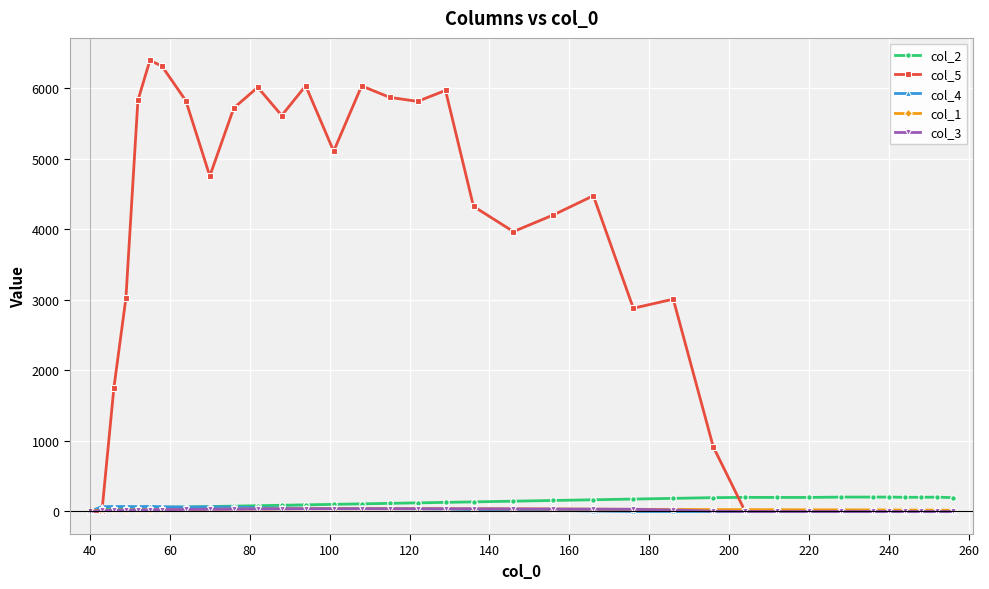

What is the difference between the maximum and minimum values in the col_5 series?

6395.0